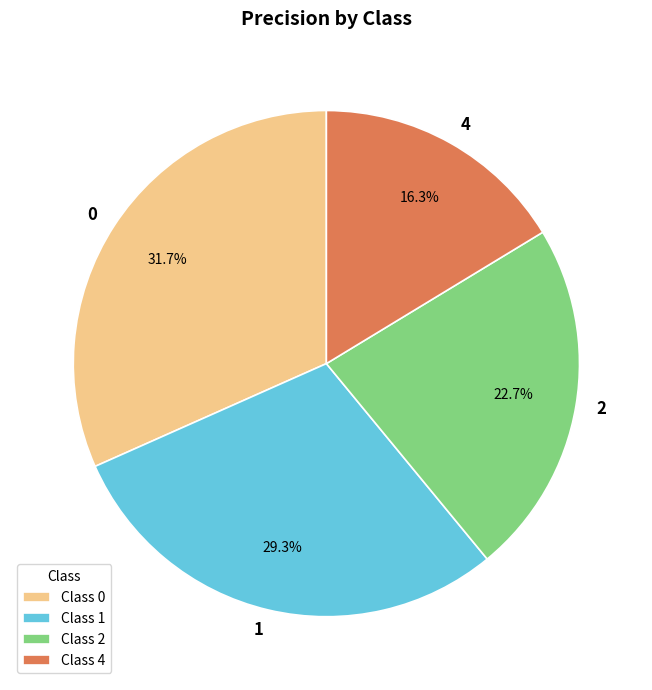

Count the number of slices in the pie.

4